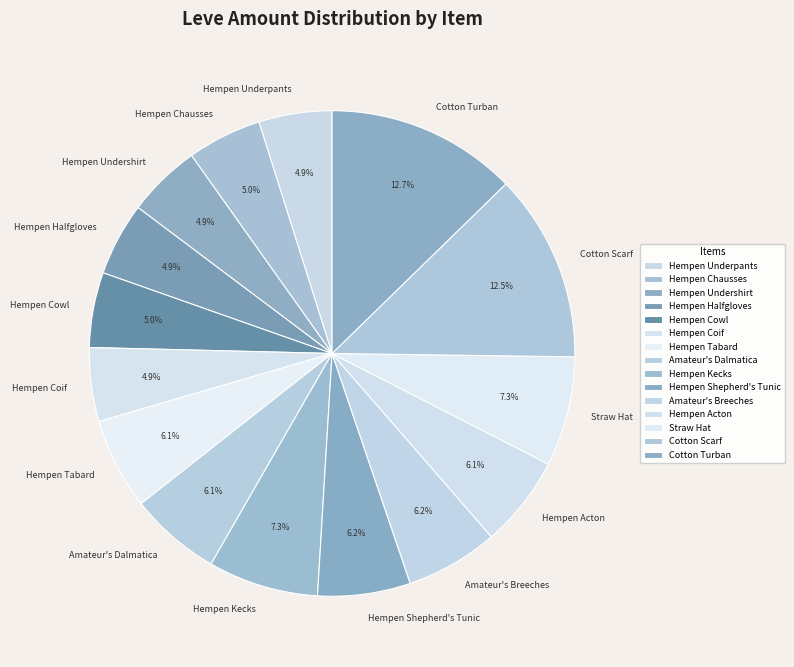

Count the number of slices in the pie.

15